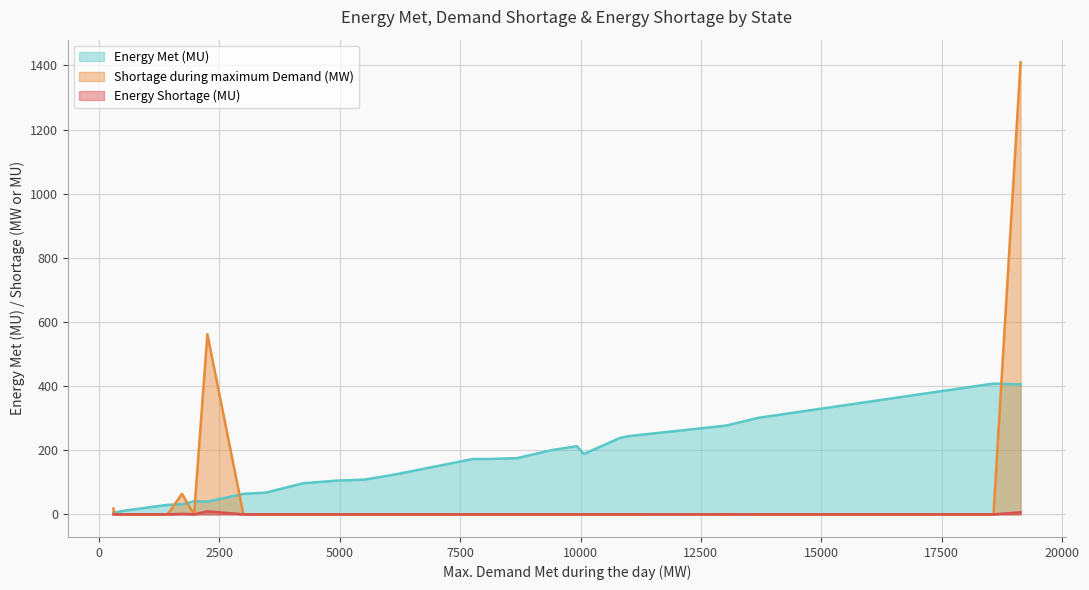

What is the highest value of the Shortage during maximum Demand (MW) series?

1410.0